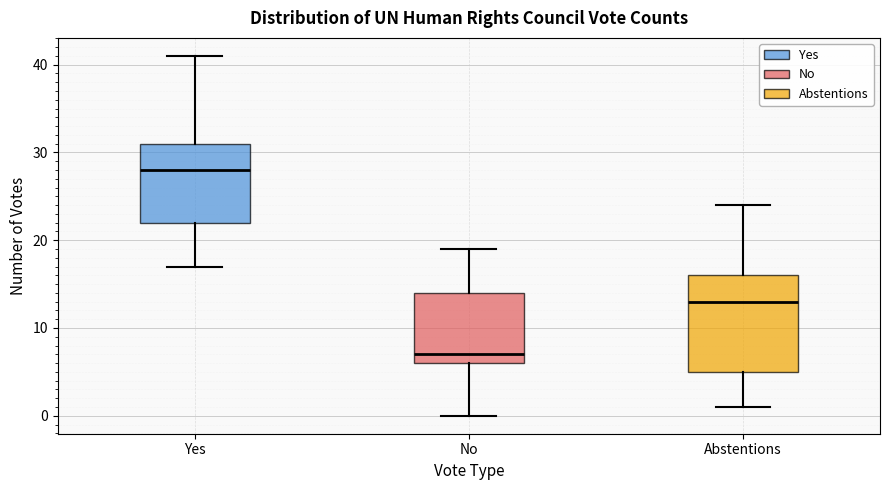

Reading left to right, read every box against the y-axis: the position of its median line, the range the box covers, and the ends of its whiskers. The values are not printed on the chart, so give them approximately, as read against the axis.

Yes: median 28, box 22 to 31, whiskers 17 to 41
No: median 7, box 6 to 14, whiskers 0 to 19
Abstentions: median 13, box 5 to 16, whiskers 1 to 24